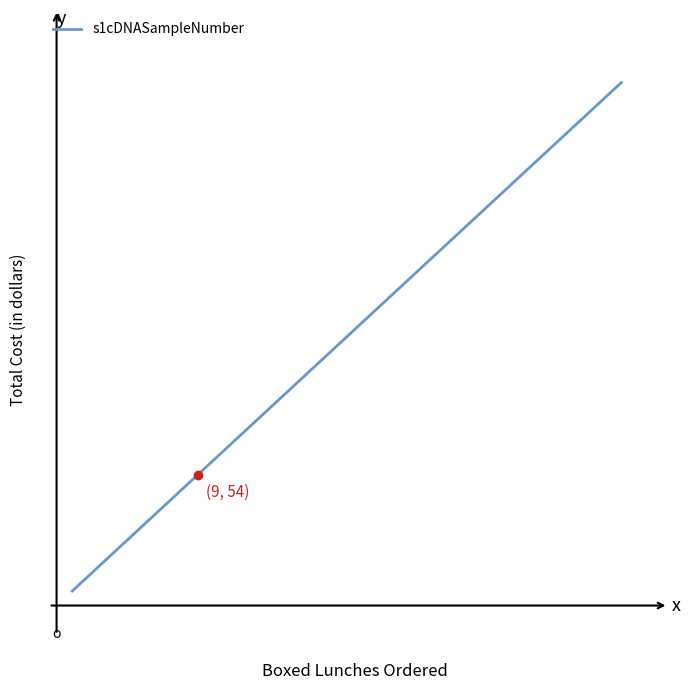

What is the difference between the maximum and minimum values?

35